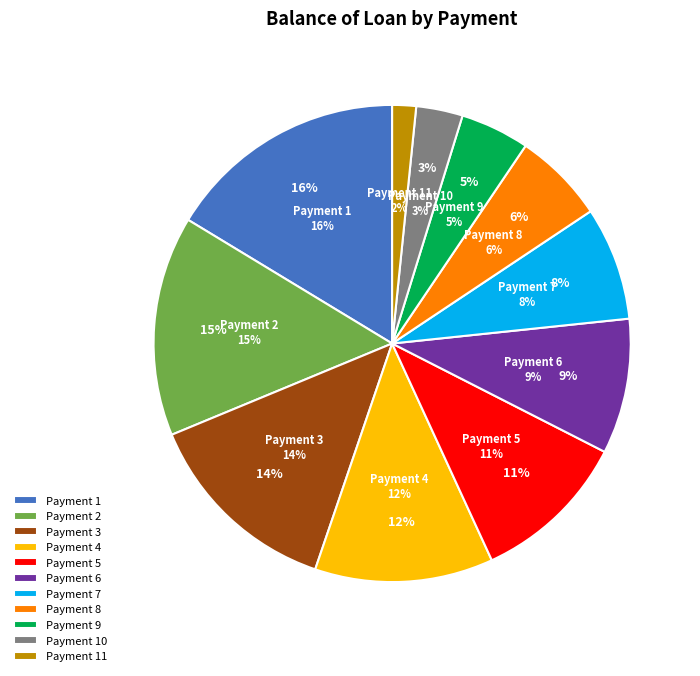

To the nearest percent, what is the difference between the 11 and 4 slice percentages?

10%